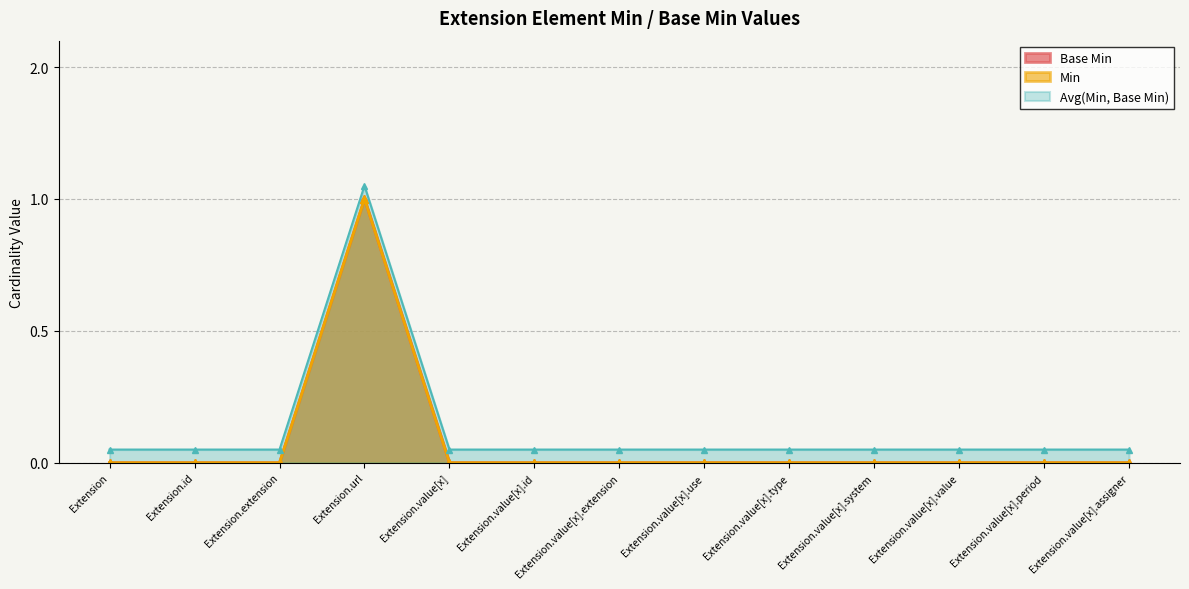

What is the label of the 13th point from the right?

Extension